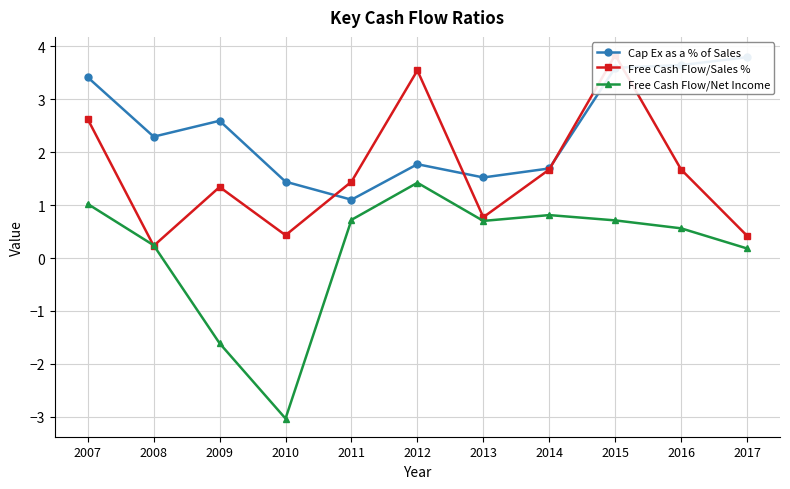

What is the minimum value for Free Cash Flow/Sales %?

0.2